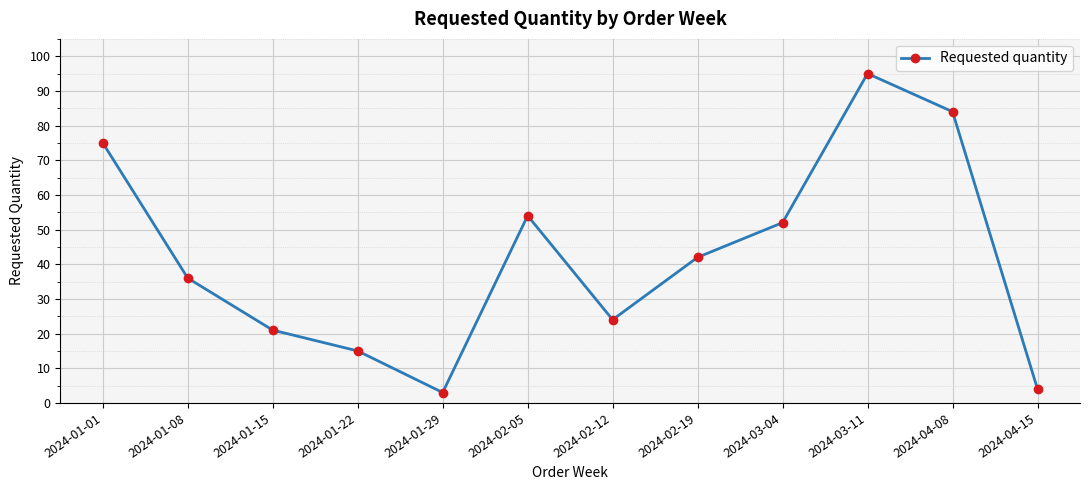

Is it true that the value at 2024-02-12 is 16?

False